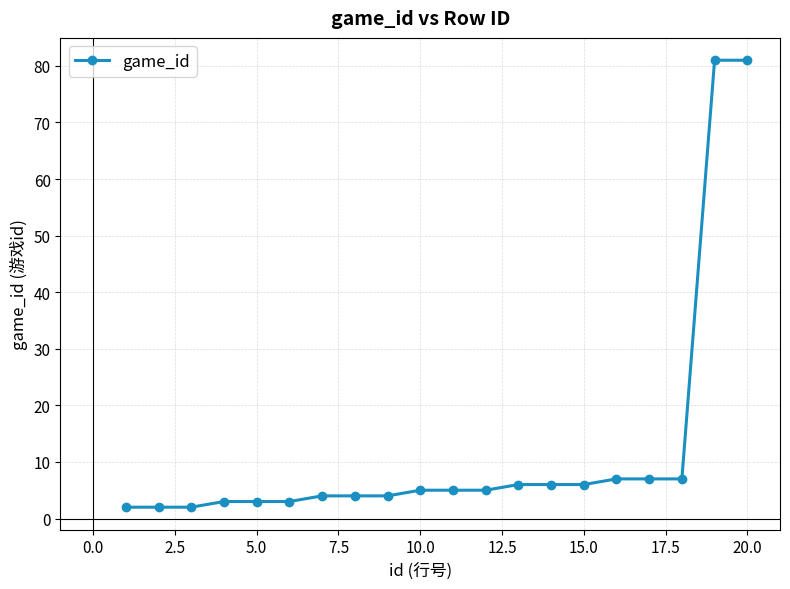

Count the number of categories in the chart.

20